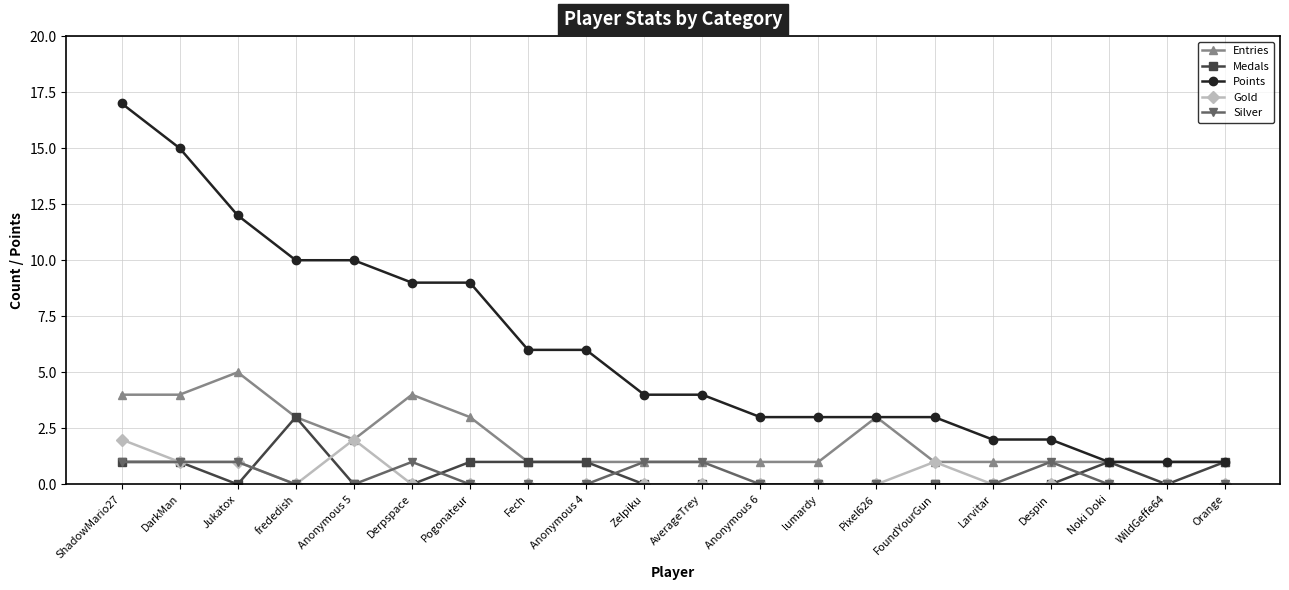

Is the value of Medals at Fech greater than the value of Points at Anonymous 5?

No